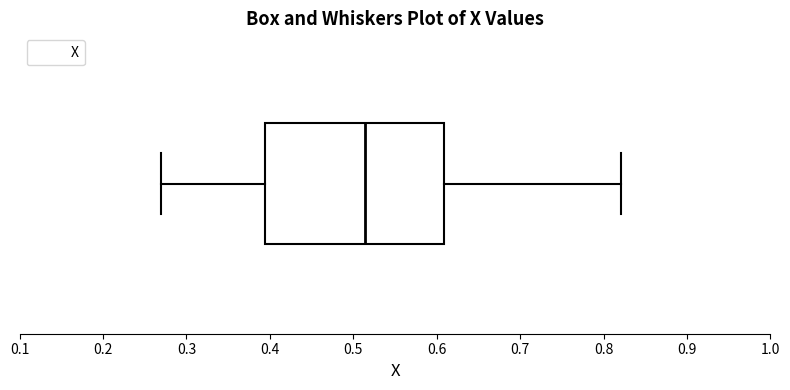

Read this box plot against the x-axis: the position of the median line, the range covered by the box, and the ends of both whiskers. The values are not printed on the chart, so give them approximately, as read against the axis.

median 0.51, box 0.39 to 0.61, whiskers 0.27 to 0.82